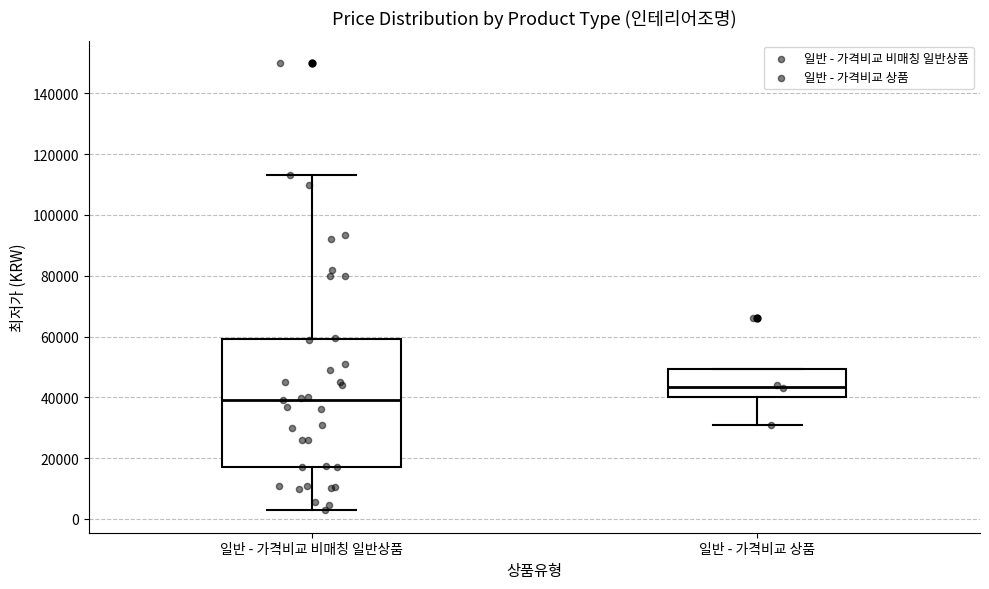

Reading left to right, transcribe this box plot: for each box, give where its median line is, the range the box spans, and where its two whiskers end, as read against the y-axis. The values are not printed on the chart, so give them approximately, as read against the axis.

일반 - 가격비교 비매칭 일반상품: median 40000, box 18000 to 60000, whiskers 2000 to 114000
일반 - 가격비교 상품: median 44000, box 40000 to 50000, whiskers 30000 to 50000